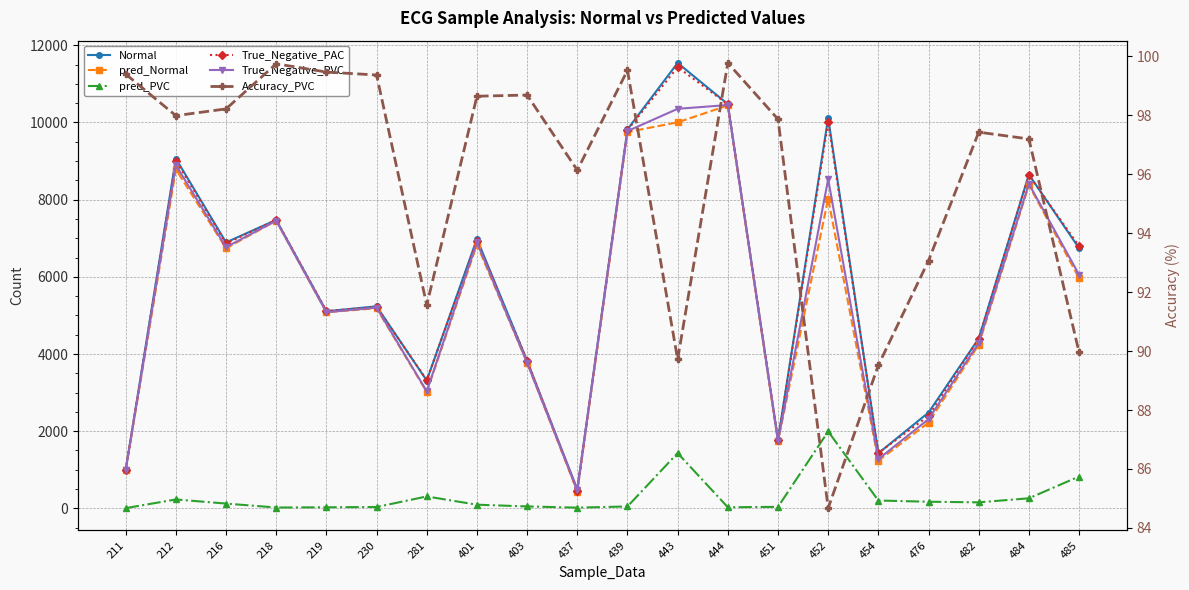

Is this an area chart (filled region under the line)?

No